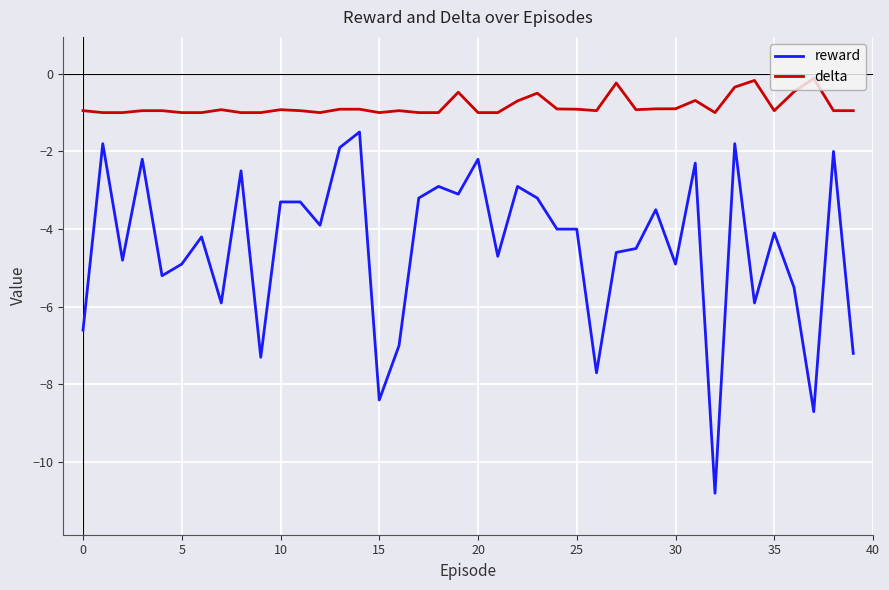

Which series has the largest total across all categories?

delta